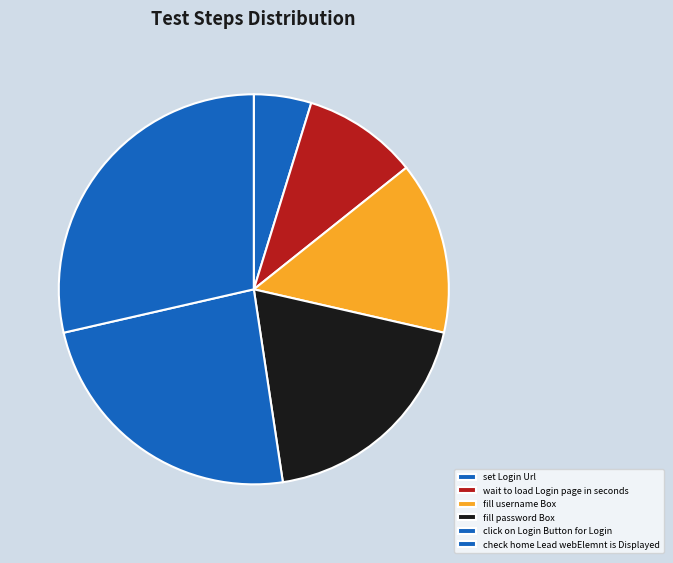

To the nearest percent, what portion does check home Lead webElemnt is Displayed represent?

29%